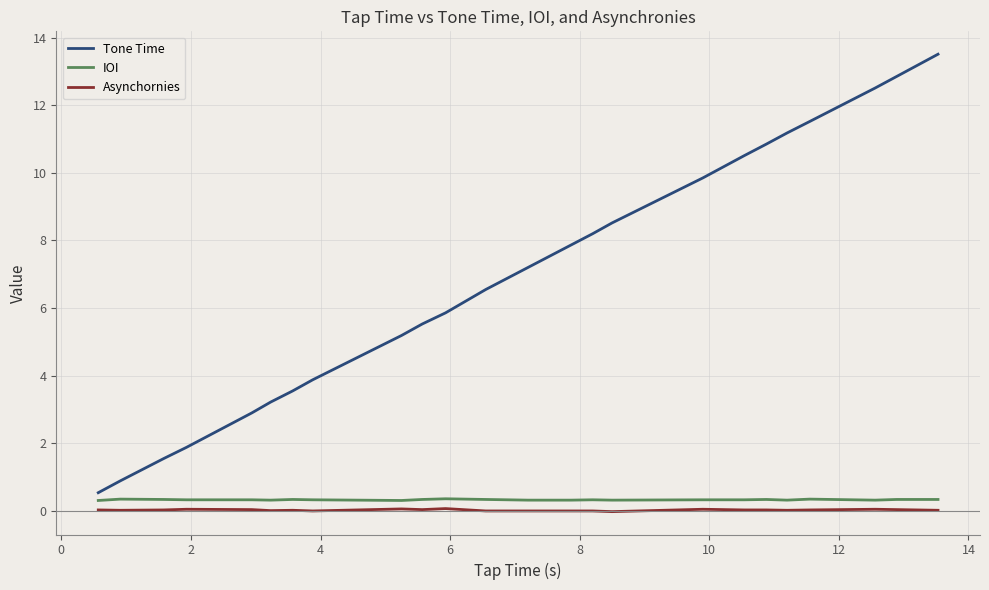

What is the minimum value for IOI?

0.3